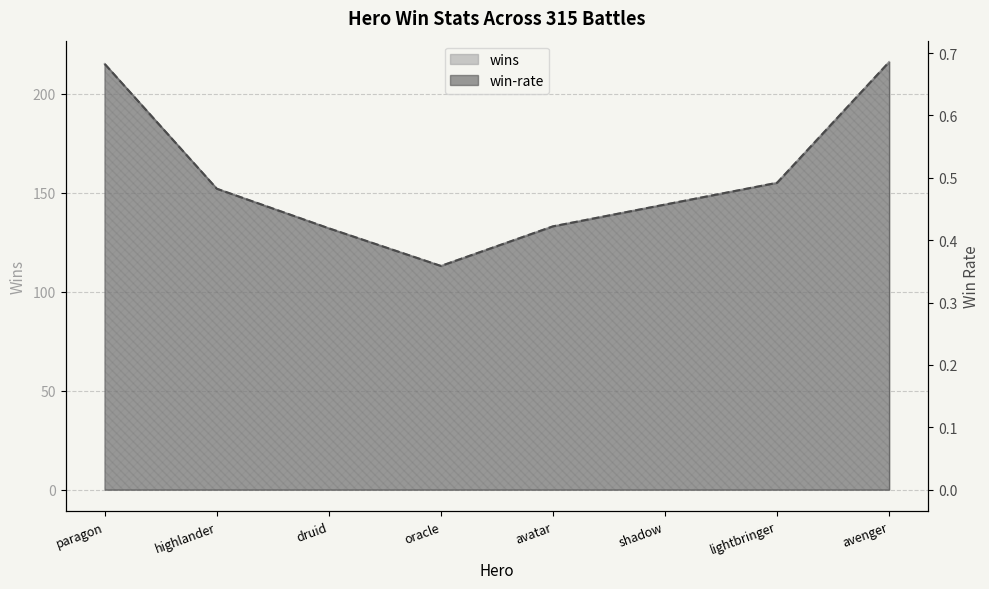

List the labels in order of win-rate value, smallest first.

oracle, druid, avatar, shadow, highlander, lightbringer, paragon, avenger